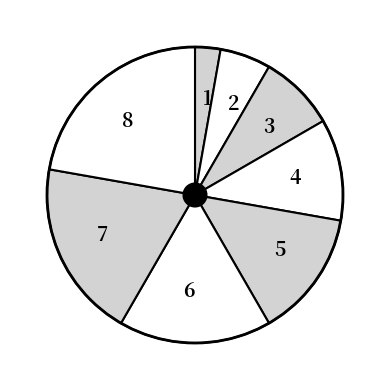

Between 1 and 8, which is larger?

8